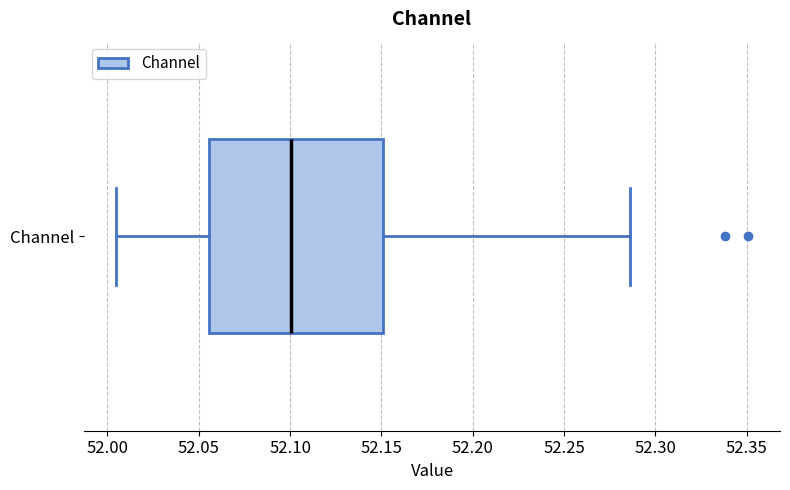

Transcribe this box plot: give where the median line is, the range the box spans, and where the two whiskers end, as read against the x-axis. The values are not printed on the chart, so give them approximately, as read against the axis.

median 52.100, box 52.055 to 52.150, whiskers 52.005 to 52.285